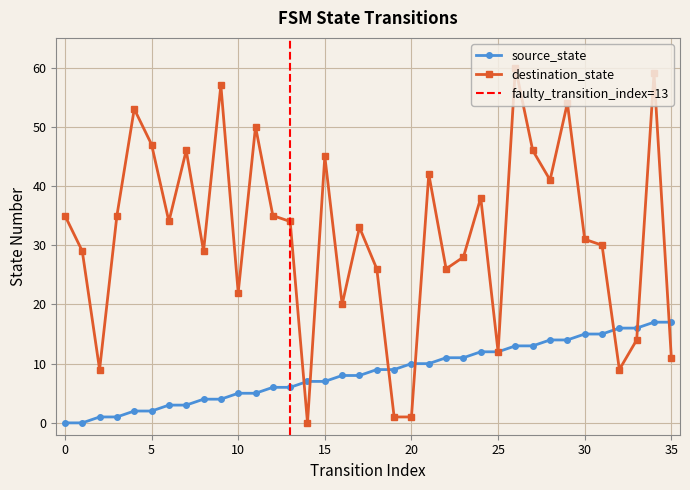

What is the maximum value for source_state?

17